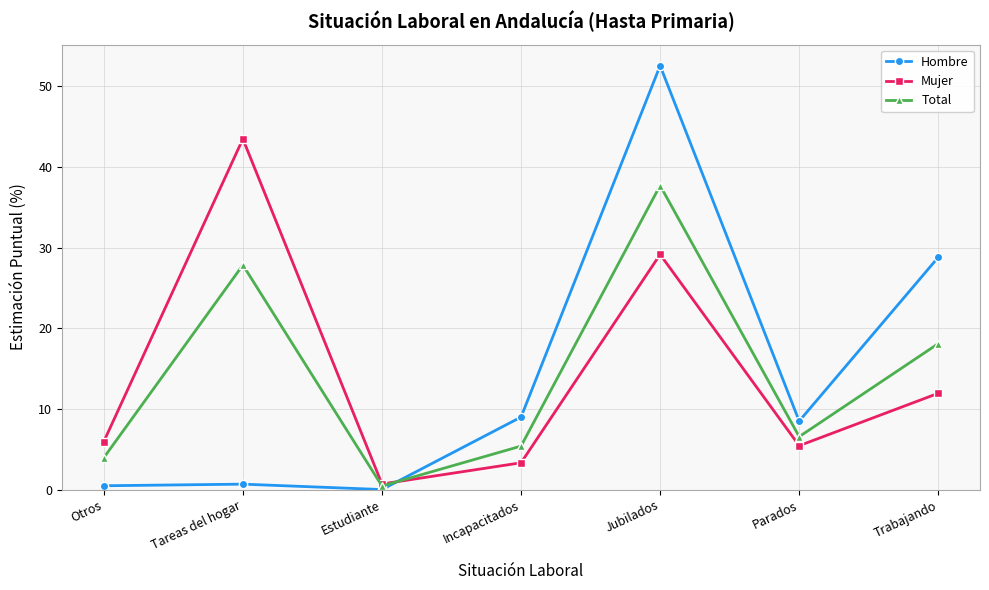

True or false: Total has a value of 18.1 at Trabajando.

True